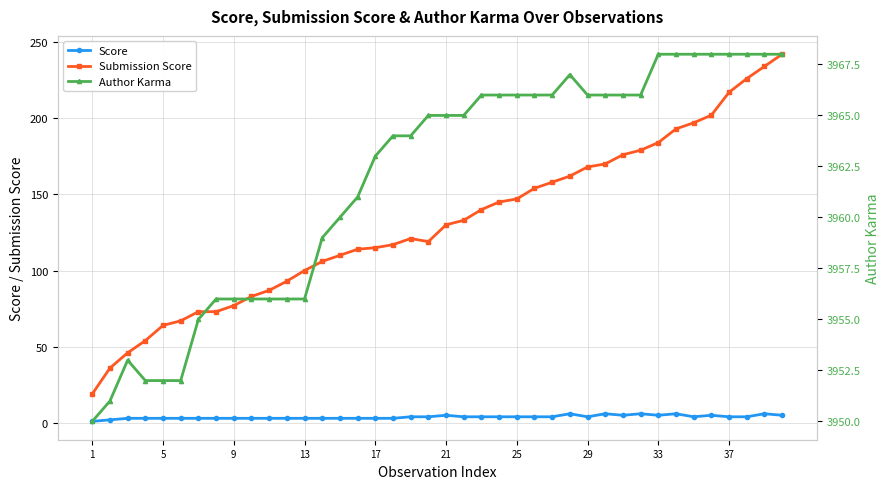

True or false: Score has more than 1 points higher than both neighbors.

True